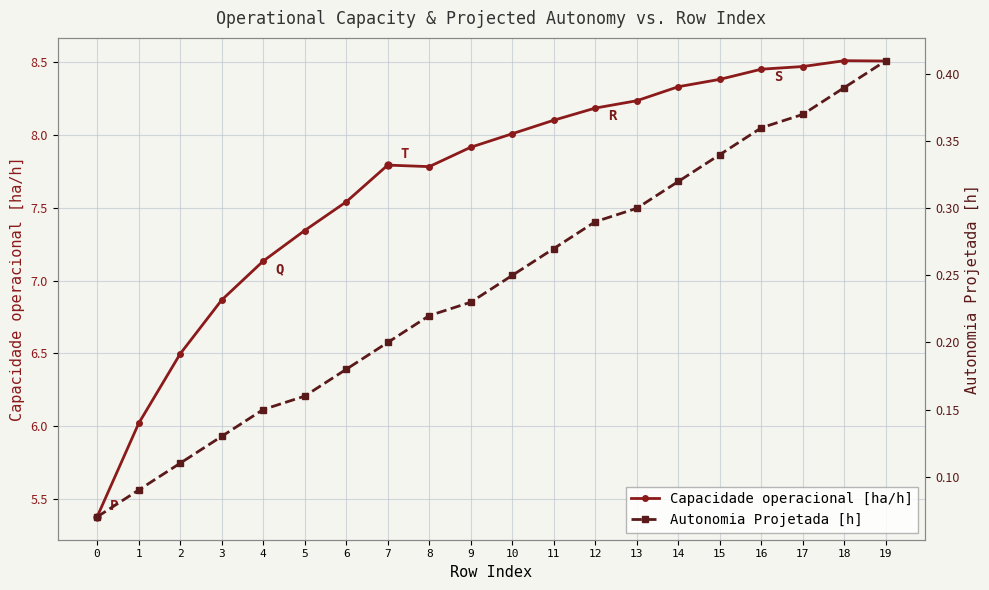

What is the sum of all Autonomia Projetada [h] values?

4.8